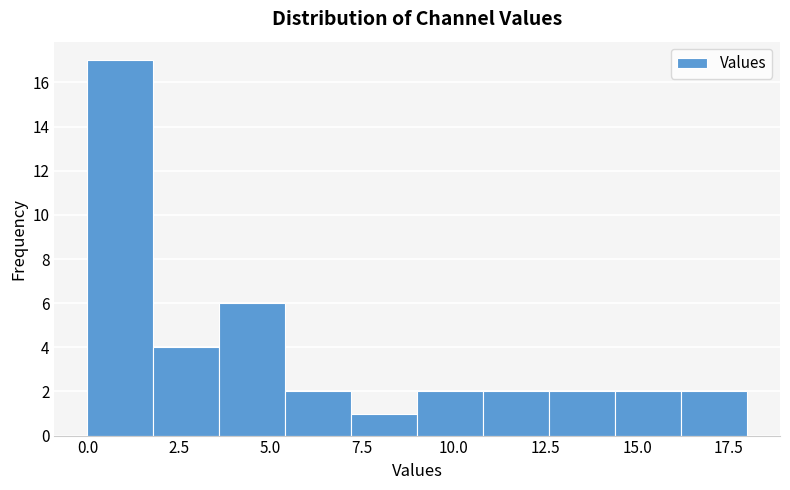

Around what value on the x-axis is the tallest bar? Give the approximate position of its centre, as read against the axis.

1.0